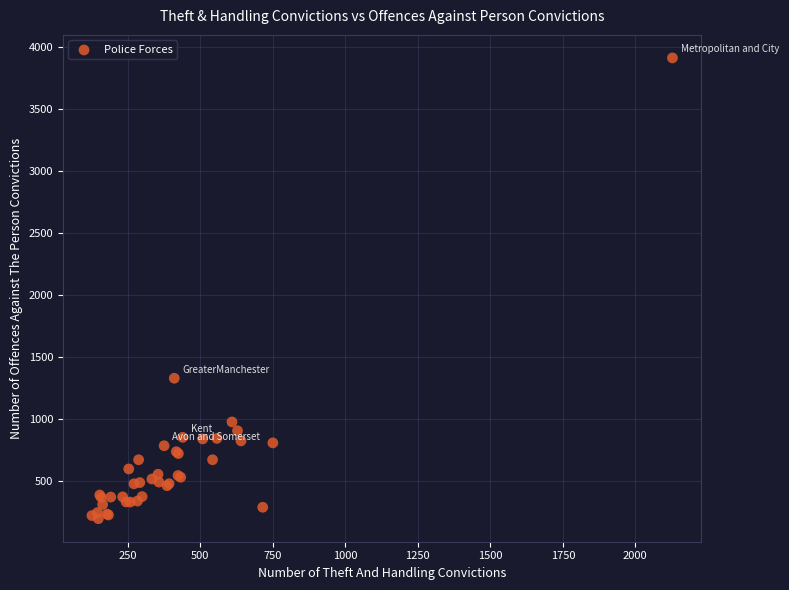

What Y value in the scatter plot is closest to 2057?

1332